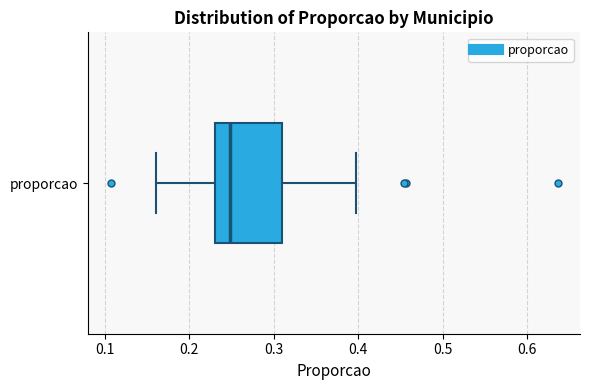

Where is the right edge of the box for proporcao on the x-axis? The values are not printed on the chart, so give them approximately, as read against the axis.

0.31